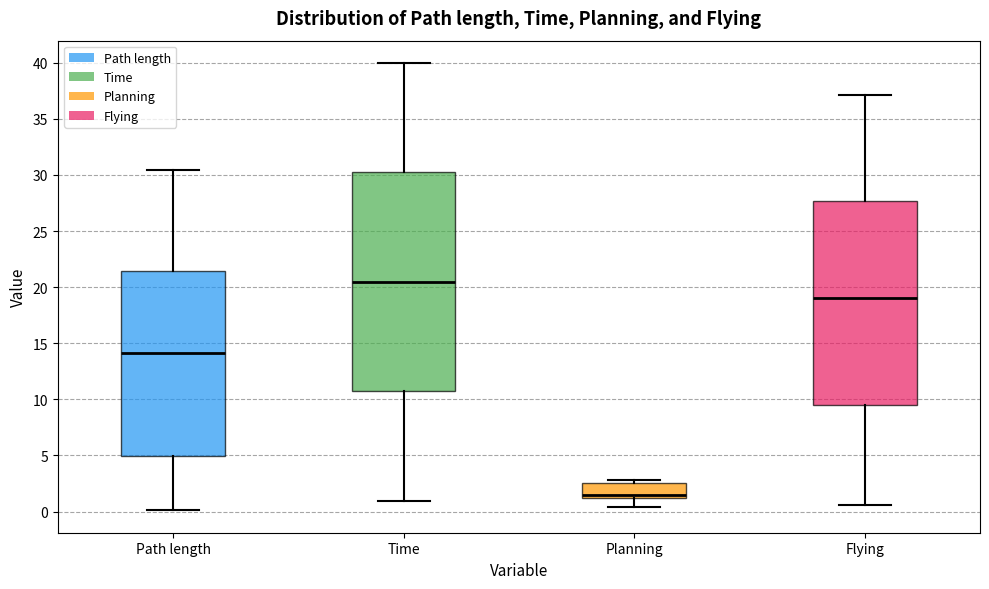

Reading left to right, read every box against the y-axis: the position of its median line, the range the box covers, and the ends of its whiskers. The values are not printed on the chart, so give them approximately, as read against the axis.

Path length: median 14.0, box 5.0 to 21.5, whiskers 0.0 to 30.5
Time: median 20.5, box 10.5 to 30.0, whiskers 1.0 to 40.0
Planning: median 1.5, box 1.0 to 2.5, whiskers 0.5 to 3.0
Flying: median 19.0, box 9.5 to 27.5, whiskers 0.5 to 37.0